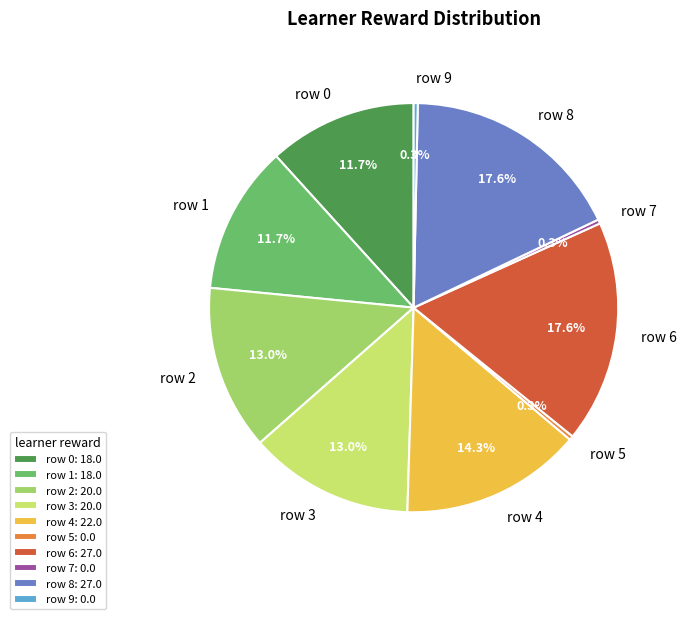

Is there a majority slice in this chart?

No